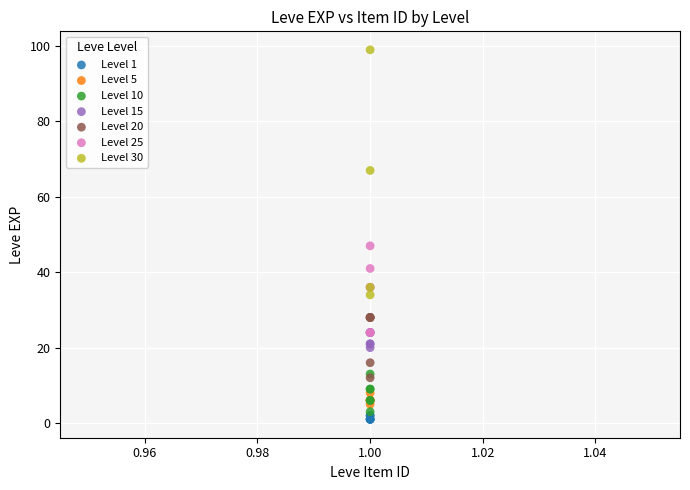

Which series has the widest spread of Y values?

Level 30